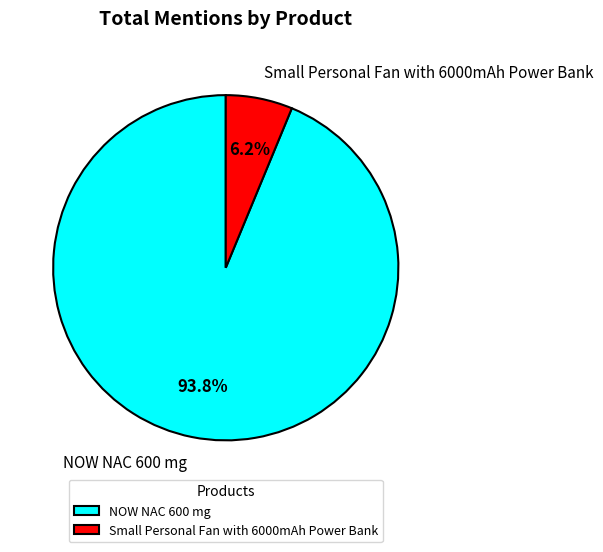

Do Small Personal Fan with 6000mAh Power Bank and NOW NAC 600 mg together represent more than half of the pie?

Yes